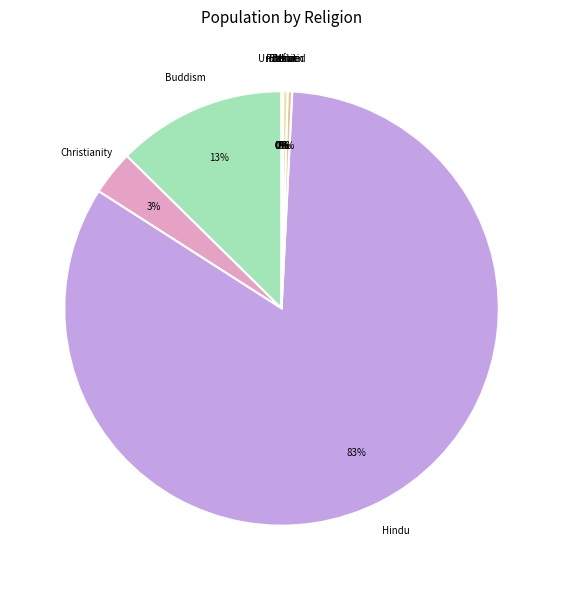

What is the largest slice in the pie chart?

Hindu